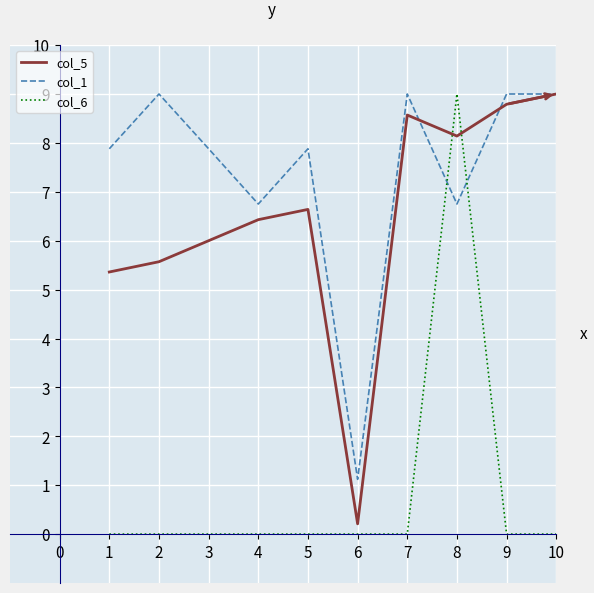

Reading right to left, what are all the values shown in this chart?

col_5: 9.0	8.8	8.1	8.6	0.2	6.6	6.4	6.0	5.6	5.4
col_1: 9.0	9.0	6.8	9.0	1.1	7.9	6.8	7.9	9.0	7.9
col_6: 0.0	0.0	9.0	0.0	0.0	0.0	0.0	0.0	0.0	0.0